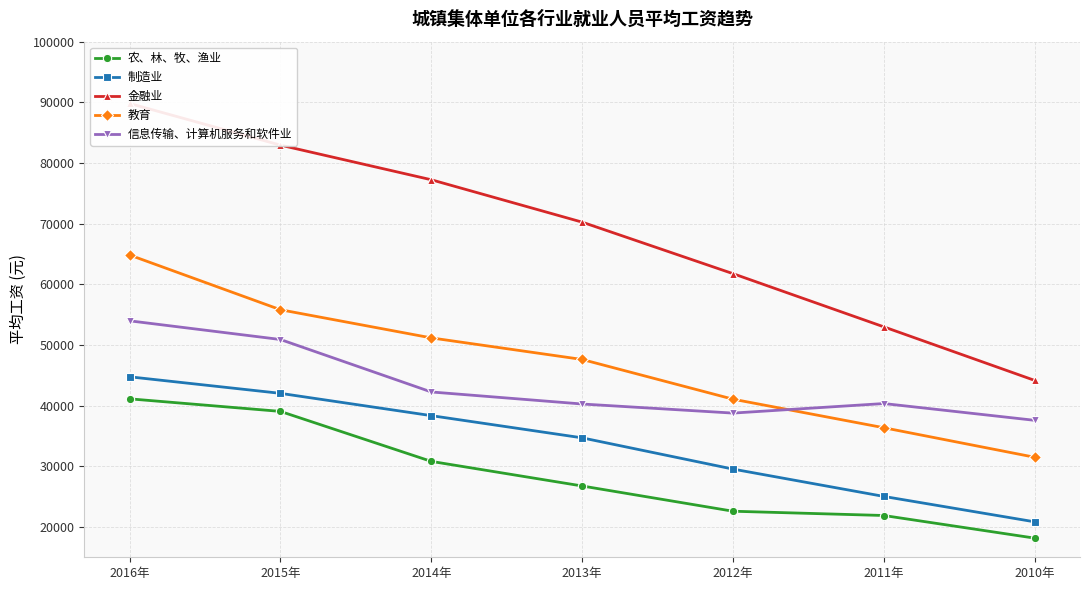

What is the difference between the highest and lowest values at 2012年?

39164